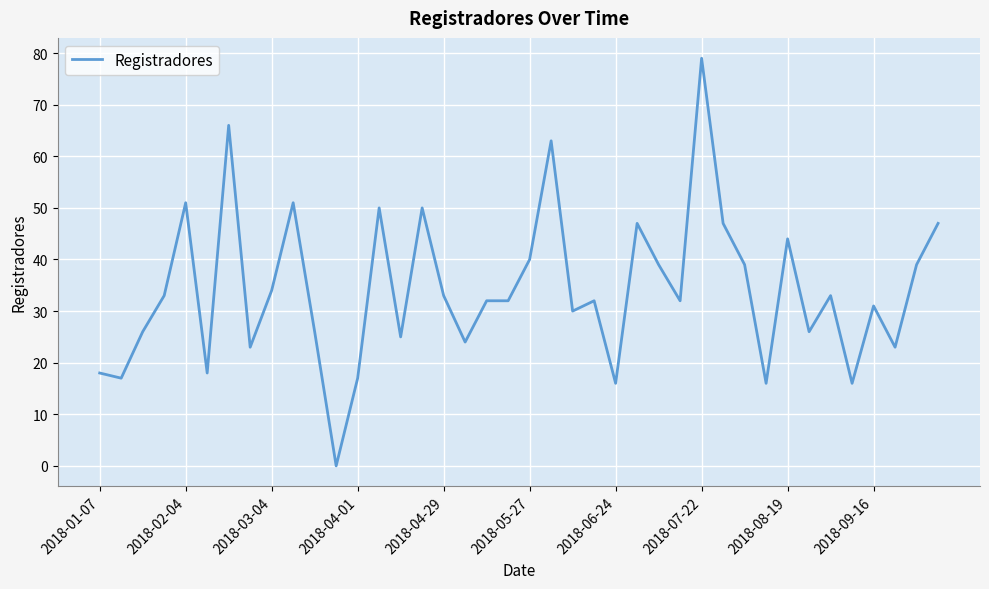

How many categories are shown in the chart?

40